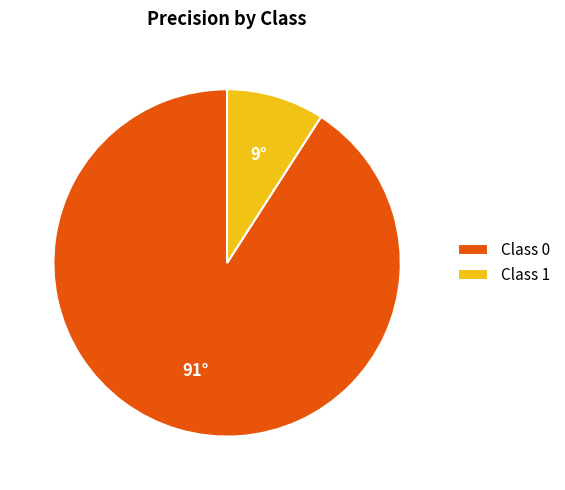

How many segments does this pie chart have?

2